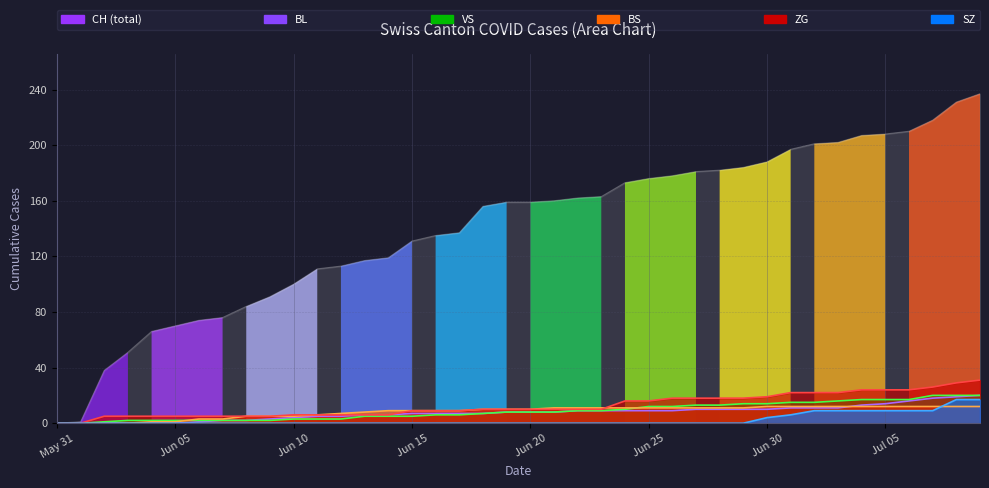

How many values in the BL series are below 8?

19